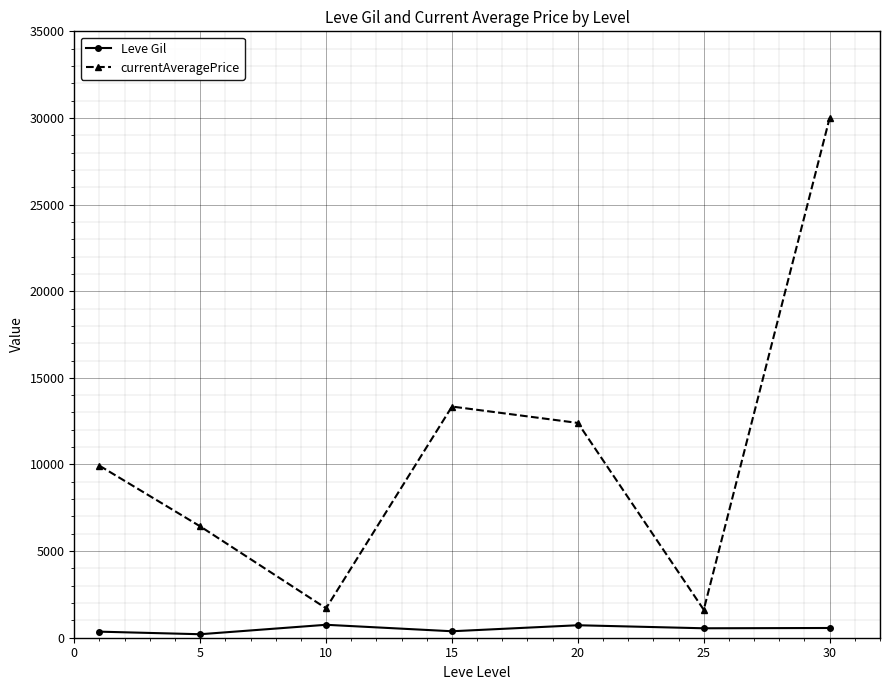

Which series has the largest total across all categories?

currentAveragePrice